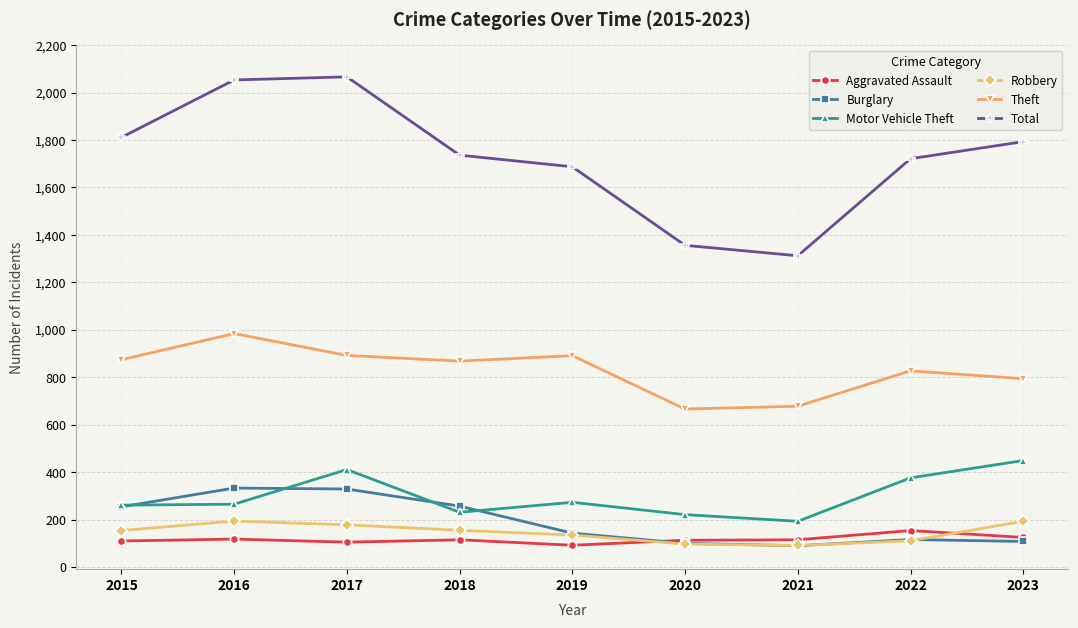

Read the Total value at 2020.

1356